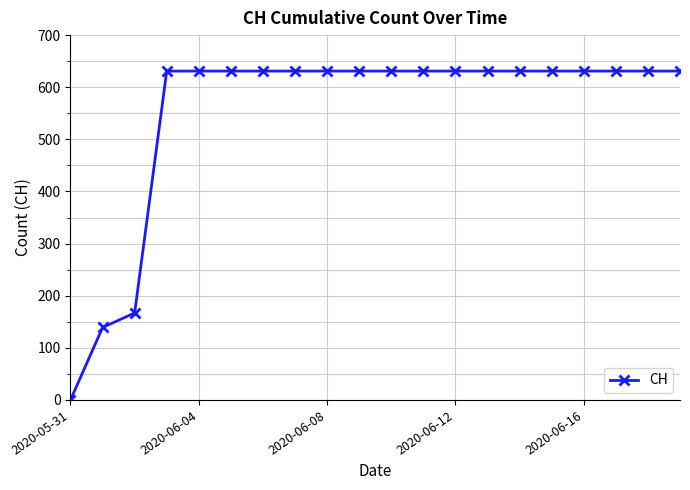

What is the value of the 15th point from the left?

631